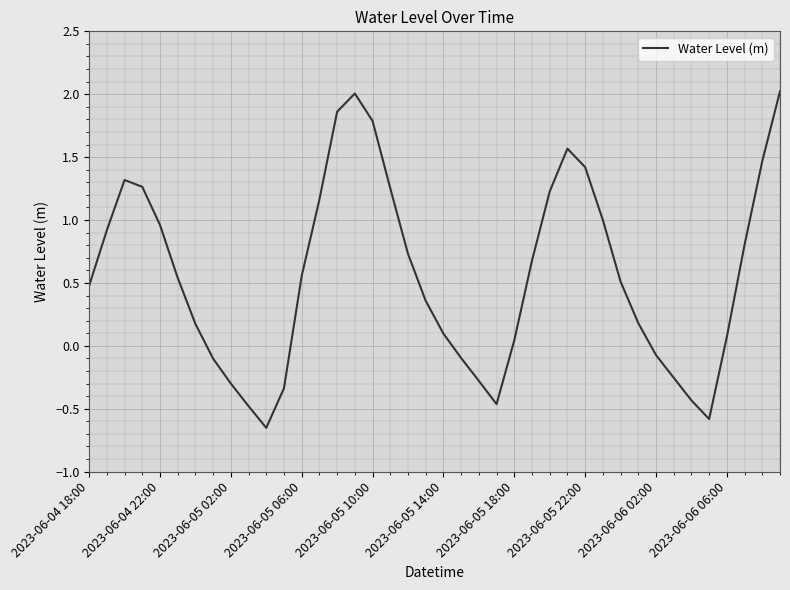

What is the difference between the maximum and minimum values?

2.7